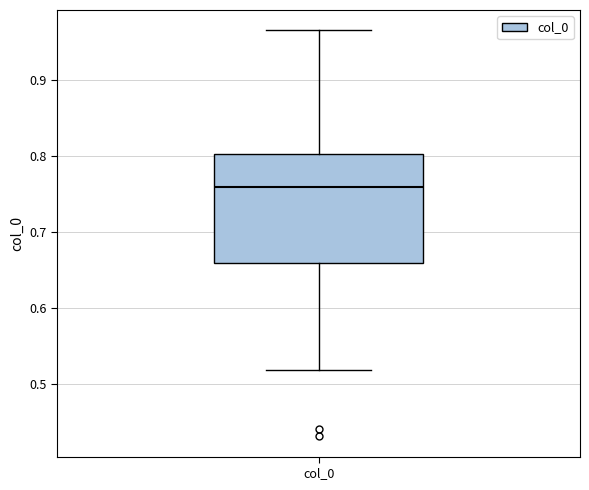

Read this box plot against the y-axis: the position of the median line, the range covered by the box, and the ends of both whiskers. The values are not printed on the chart, so give them approximately, as read against the axis.

median 0.76, box 0.66 to 0.80, whiskers 0.52 to 0.96